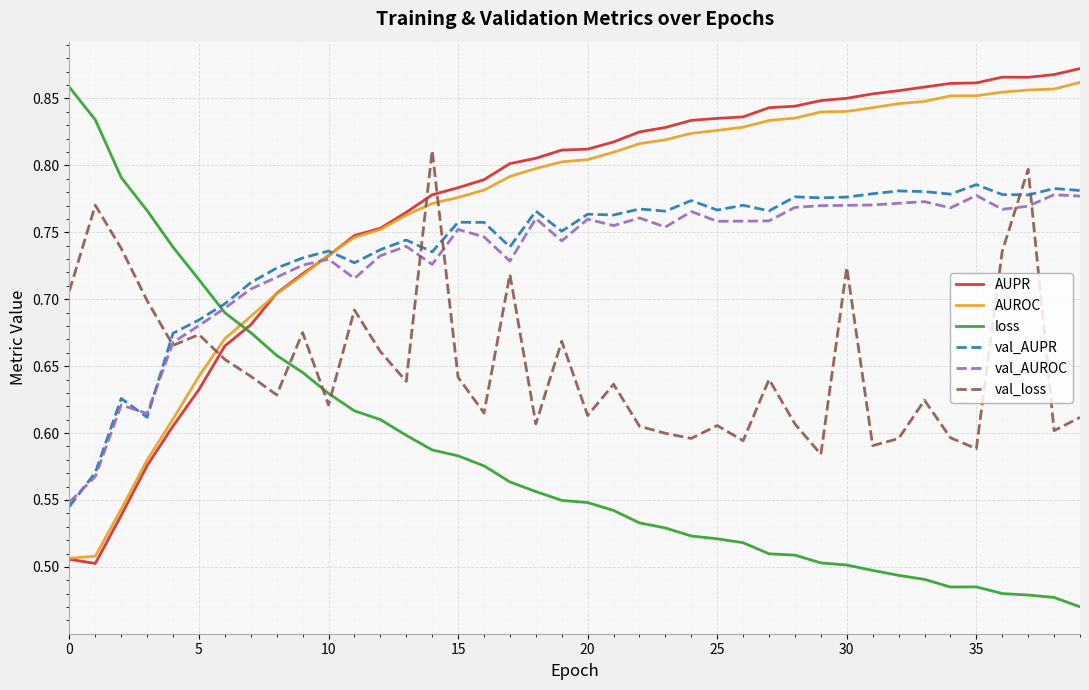

How many intersections are there between loss and val_AUPR?

1